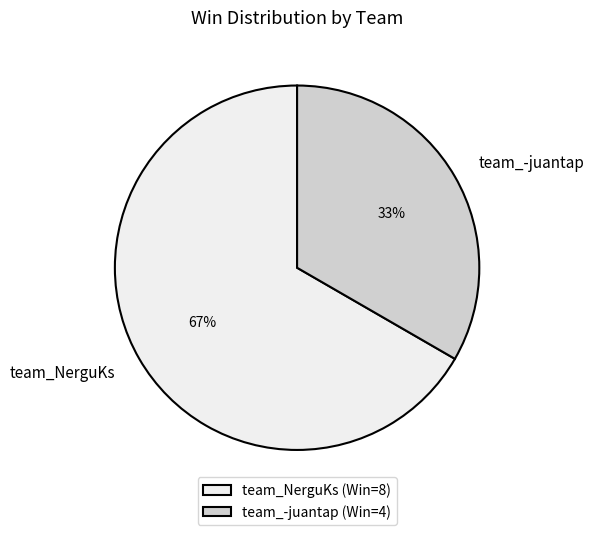

Is the sum of team_NerguKs and team_-juantap greater than half?

Yes